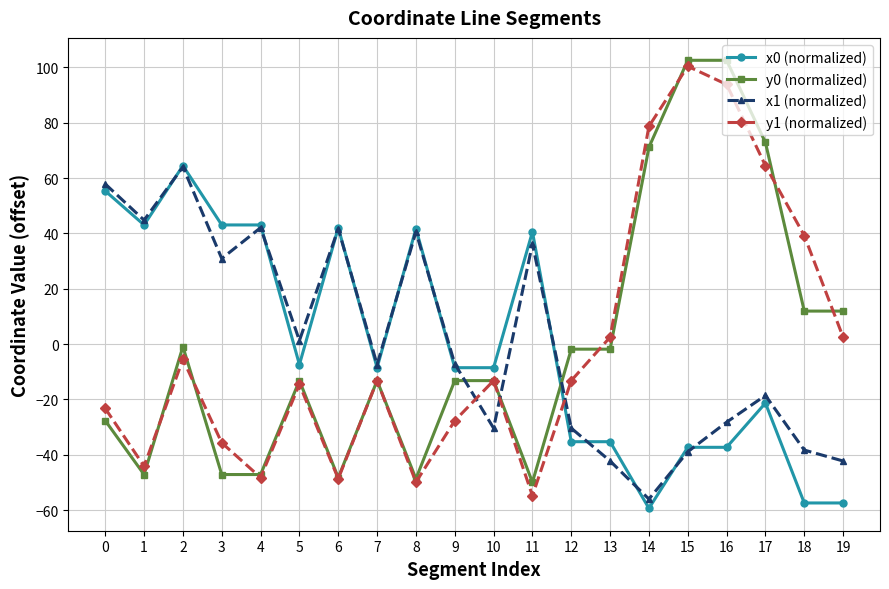

What is the minimum value for y1 (normalized)?

-54.8